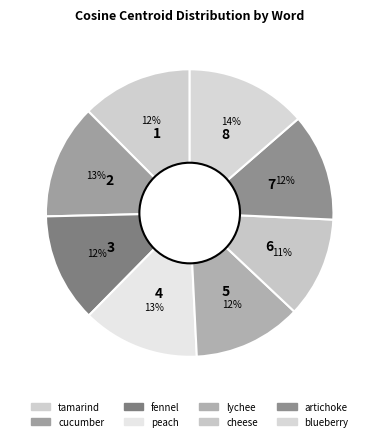

How many slices are in this pie chart?

8